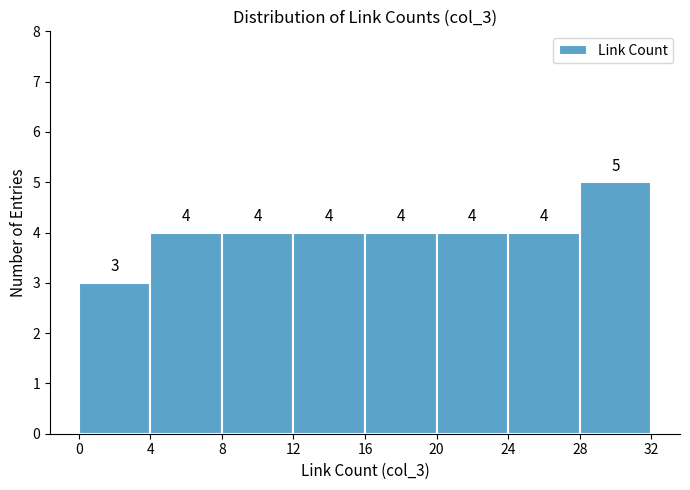

Which range on the x-axis has the tallest bar?

28 to 32